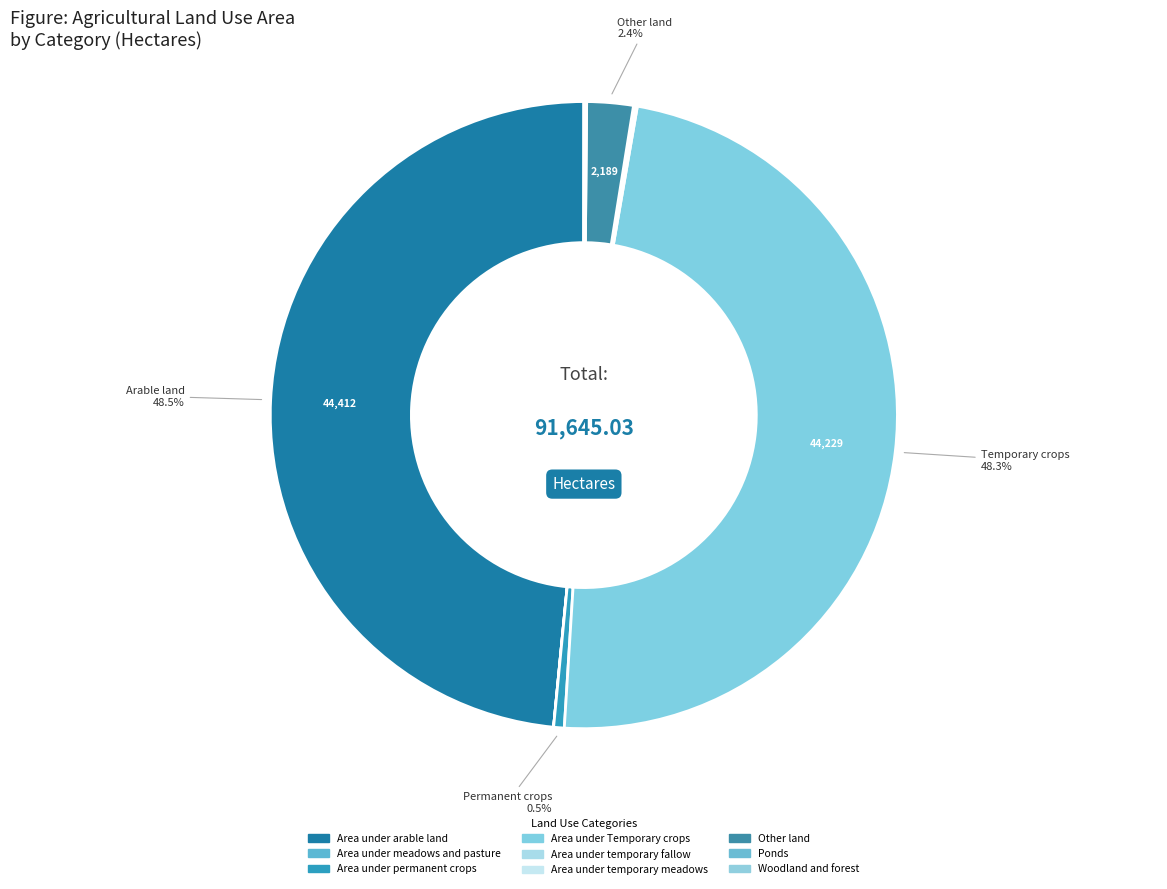

Is there a majority slice in this chart?

No